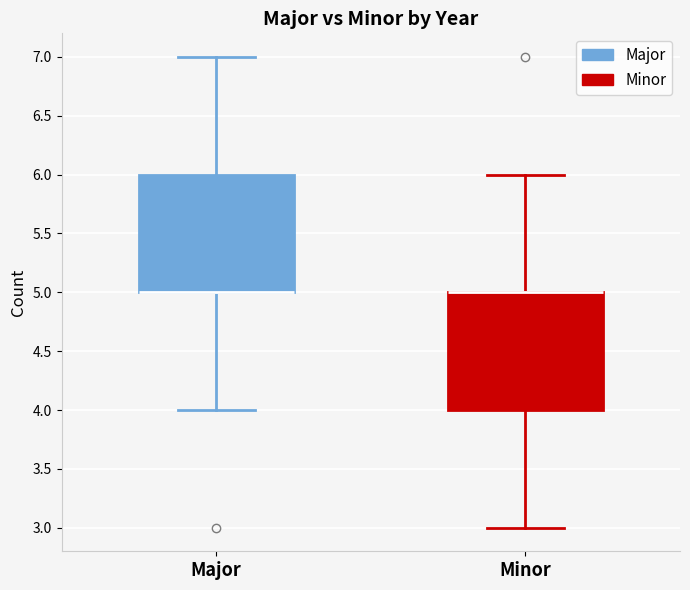

Reading left to right, read every box against the y-axis: the position of its median line, the range the box covers, and the ends of its whiskers. The values are not printed on the chart, so give them approximately, as read against the axis.

Major: median 5 (drawn on the box's lower edge), box 5 to 6, whiskers 4 to 7
Minor: median 5 (drawn on the box's upper edge), box 4 to 5, whiskers 3 to 6